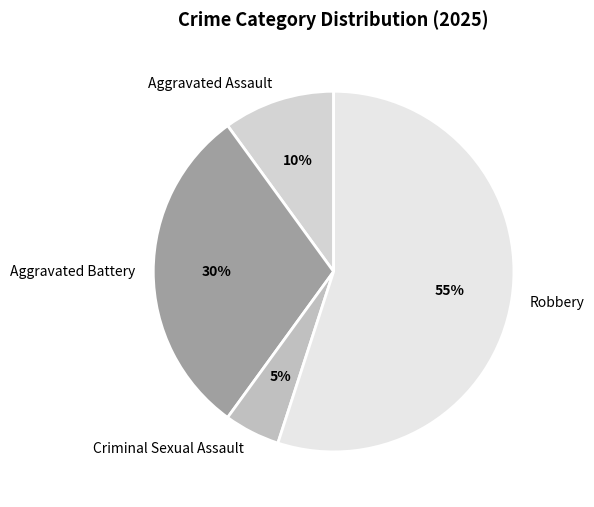

Does Aggravated Battery represent more than half of the total?

No